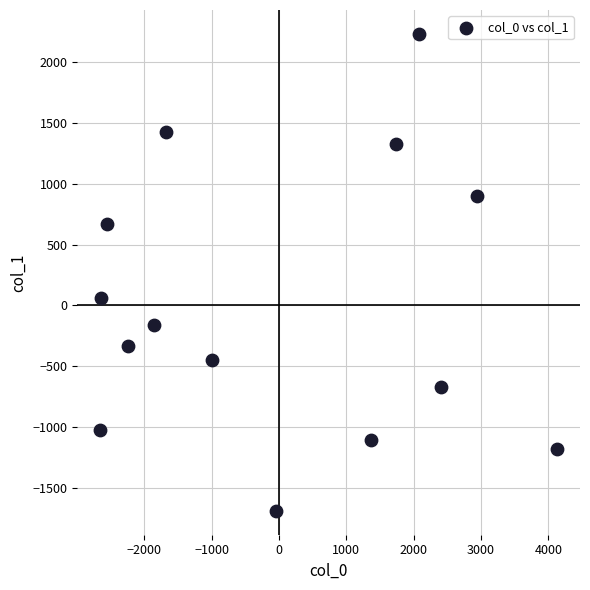

What is the range of X values (max minus min)?

6787.5